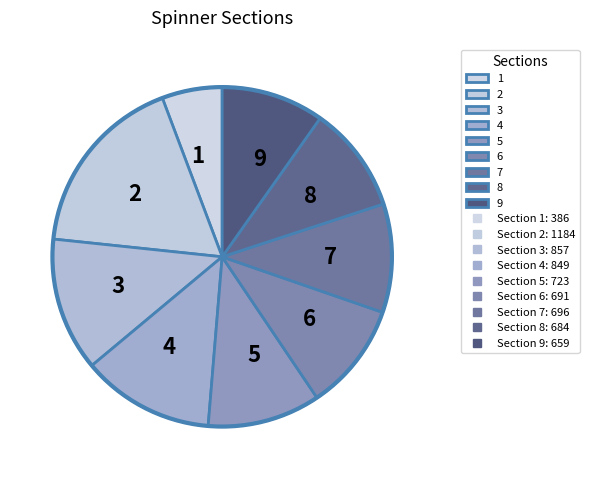

How many slices are in this pie chart?

9